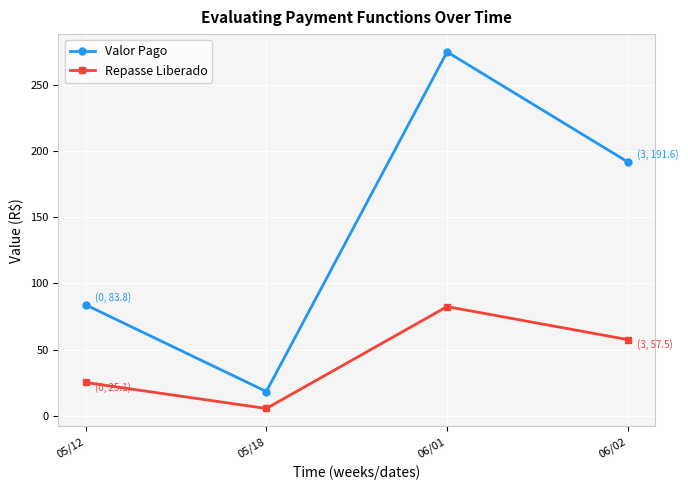

Is it true that Valor Pago equals 191.6 at 06/02?

True